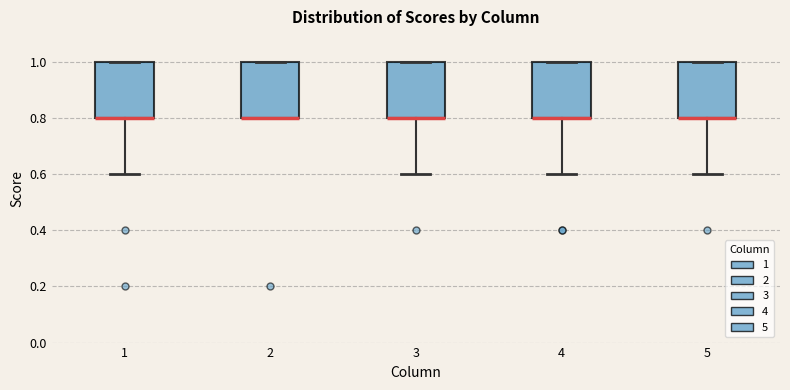

Reading left to right, transcribe this box plot: for each box, give where its median line is, the range the box spans, and where its two whiskers end, as read against the y-axis. The values are not printed on the chart, so give them approximately, as read against the axis.

1: median 0.8 (drawn on the box's lower edge), box 0.8 to 1.0, whiskers 0.6 to 1.0
2: median 0.8 (drawn on the box's lower edge), box 0.8 to 1.0, whiskers 0.8 to 1.0
3: median 0.8 (drawn on the box's lower edge), box 0.8 to 1.0, whiskers 0.6 to 1.0
4: median 0.8 (drawn on the box's lower edge), box 0.8 to 1.0, whiskers 0.6 to 1.0
5: median 0.8 (drawn on the box's lower edge), box 0.8 to 1.0, whiskers 0.6 to 1.0